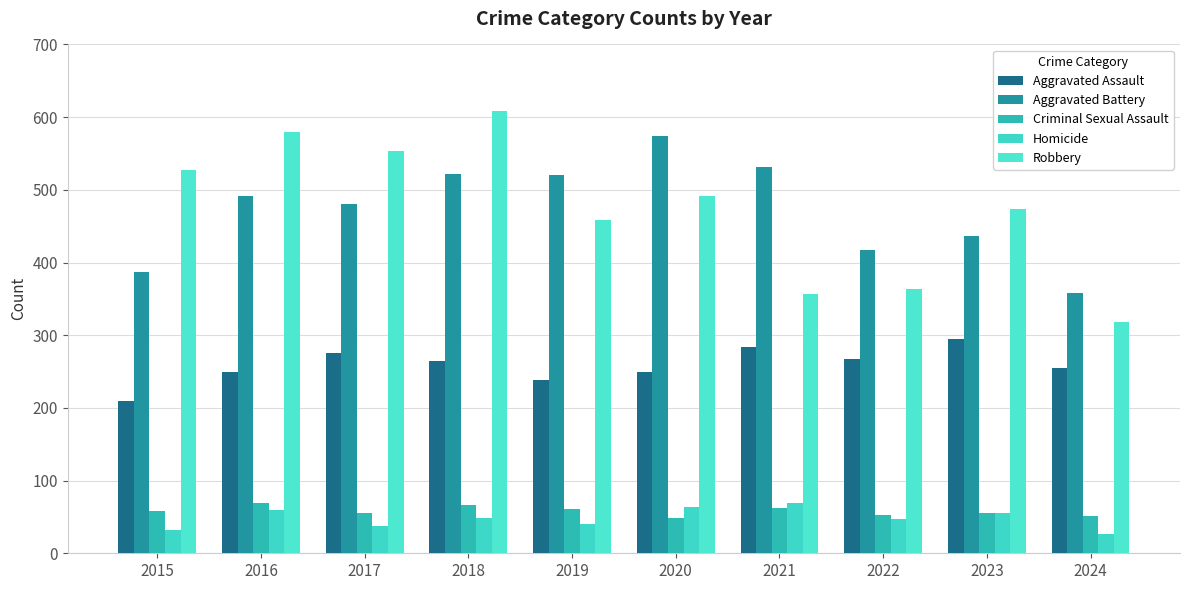

What is the greatest value displayed?

608